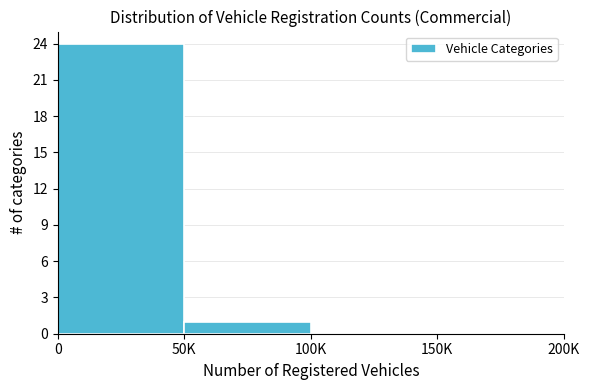

Reading left to right, what are all the values shown in this chart?

0=24	50K=1	100K=0	150K=0